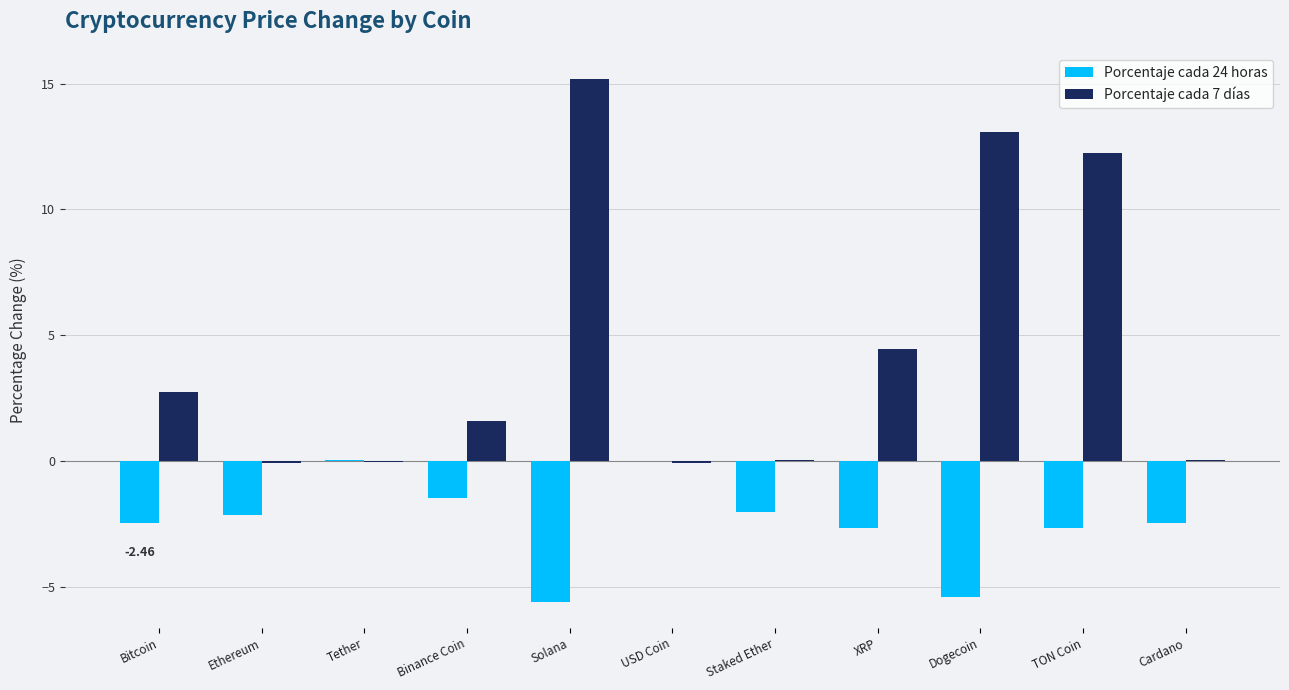

Where does the Porcentaje cada 7 días series first go above 1?

Bitcoin